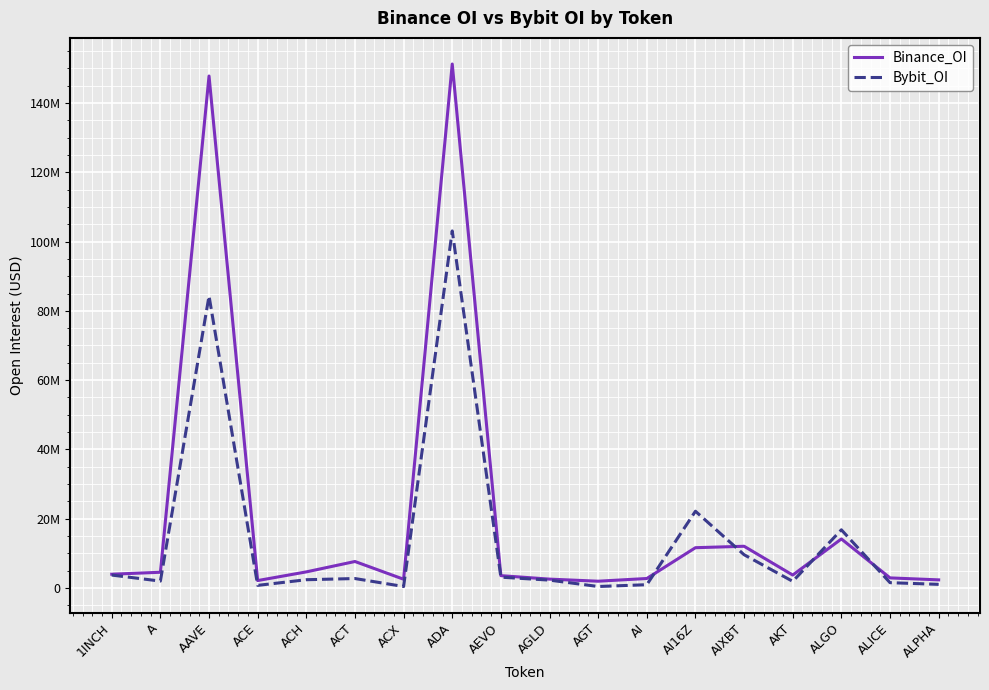

List the series in order of their peak value, lowest first.

Bybit_OI, Binance_OI